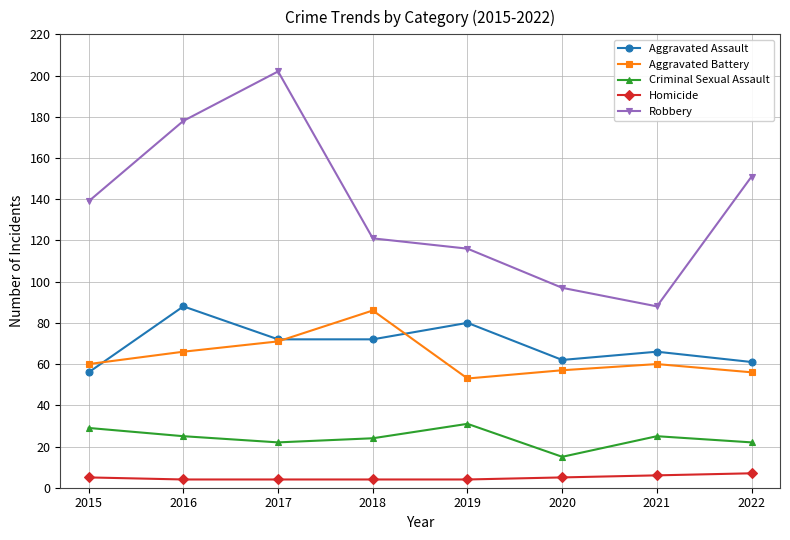

At how many categories does at least one series exceed 197?

1